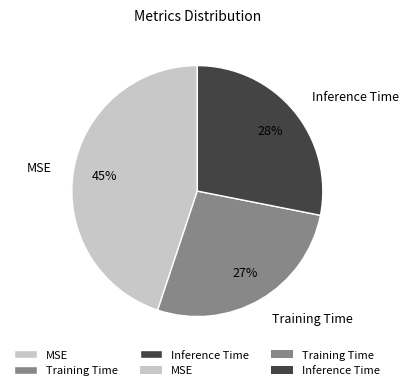

To the nearest percent, what portion does MSE represent?

45%